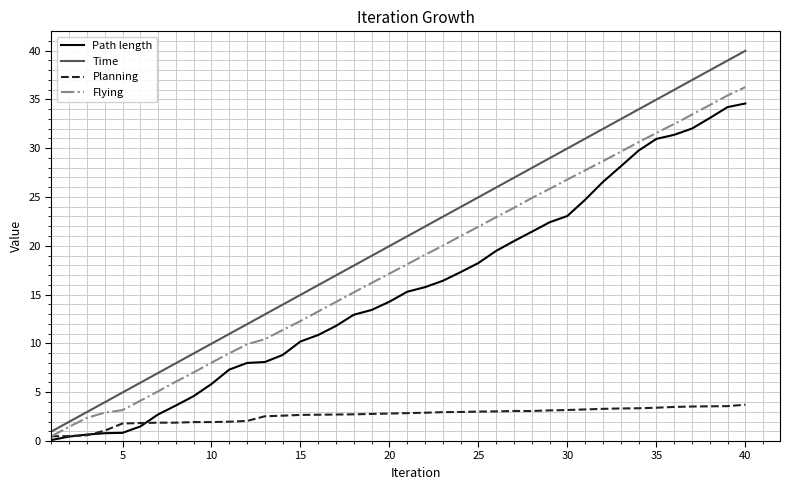

Which series has the widest spread of values?

Time